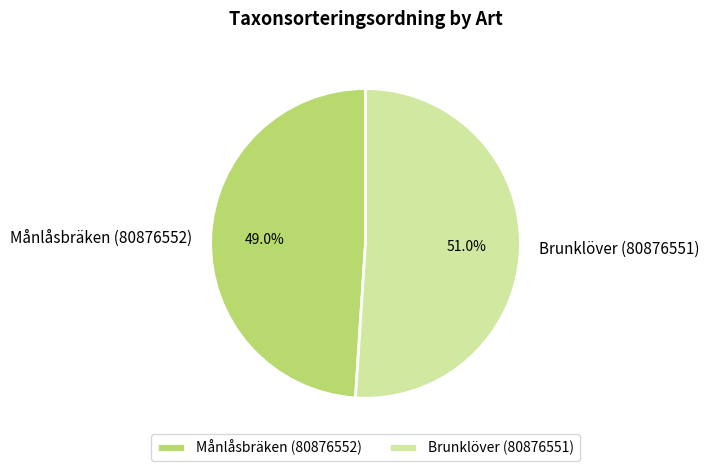

How many slices are in this pie chart?

2